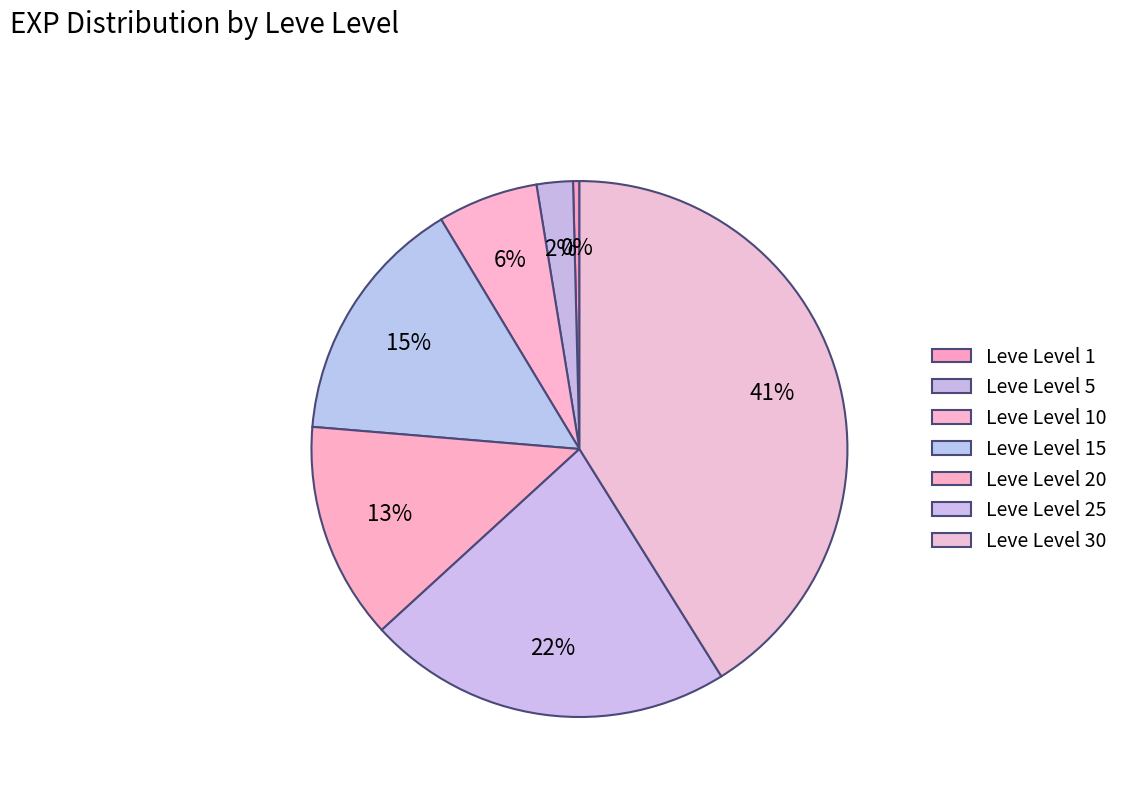

What portion of the pie excludes Leve Level 25?

77.9%